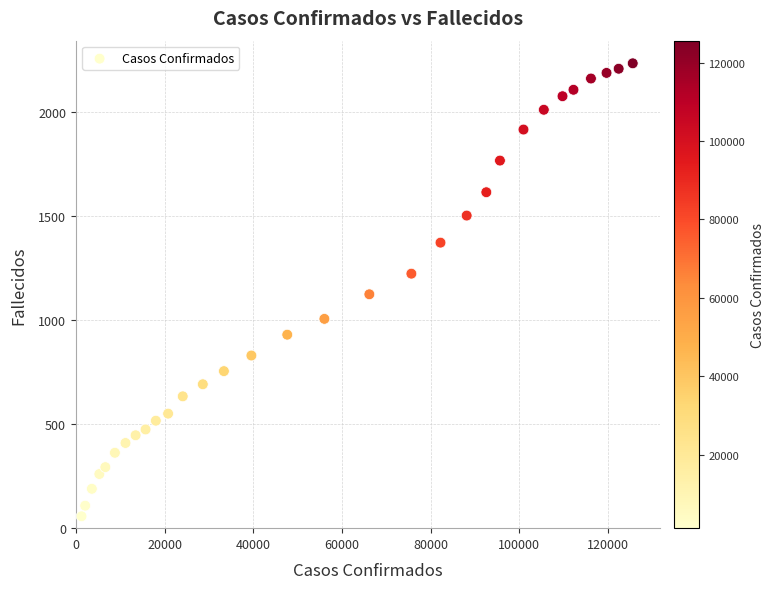

What is the range of X values (max minus min)?

124286